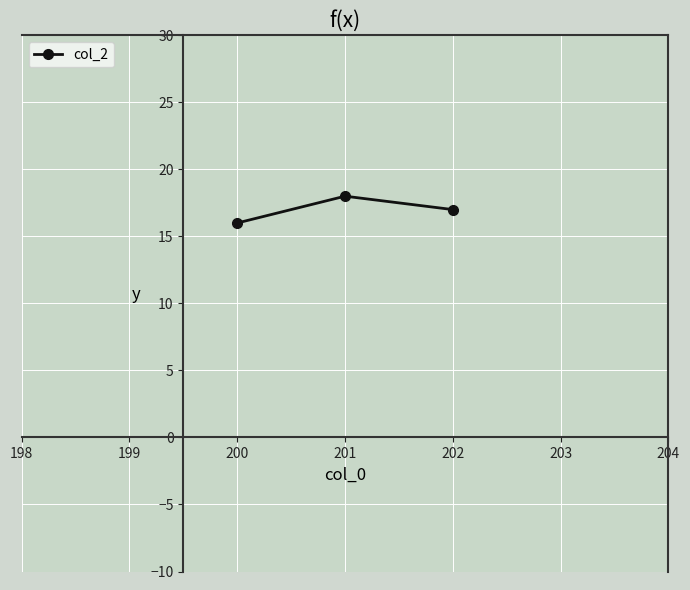

Rank the categories by value from highest to lowest.

201, 202, 200